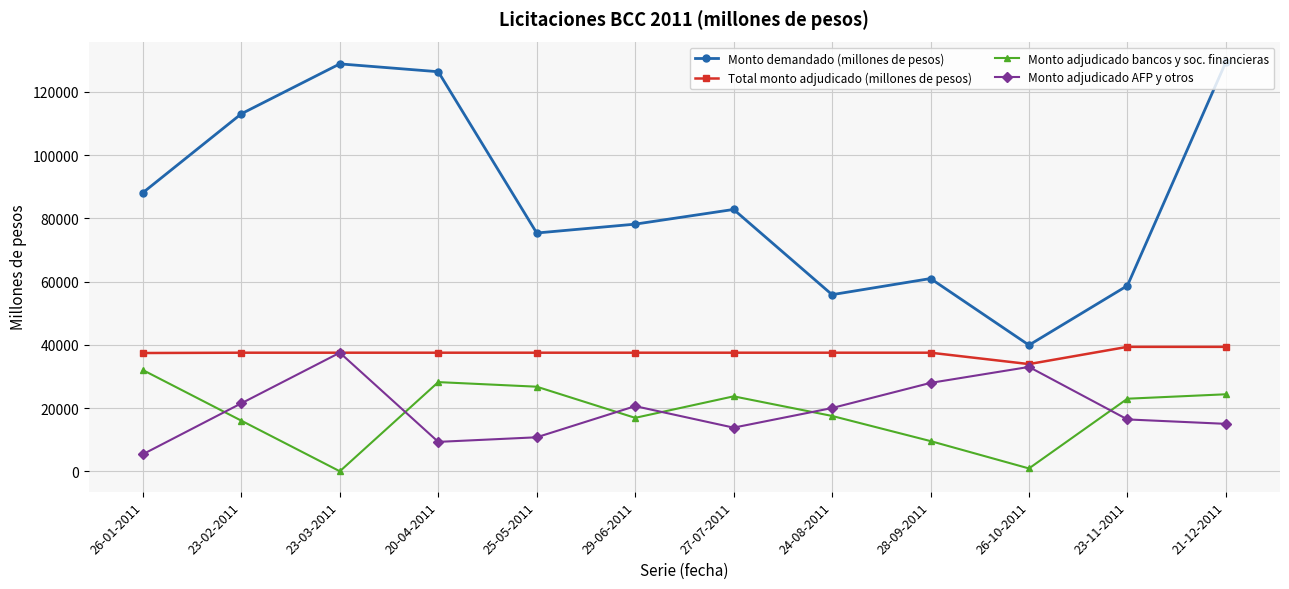

What is the average value of the Monto demandado (millones de pesos) series?

86453